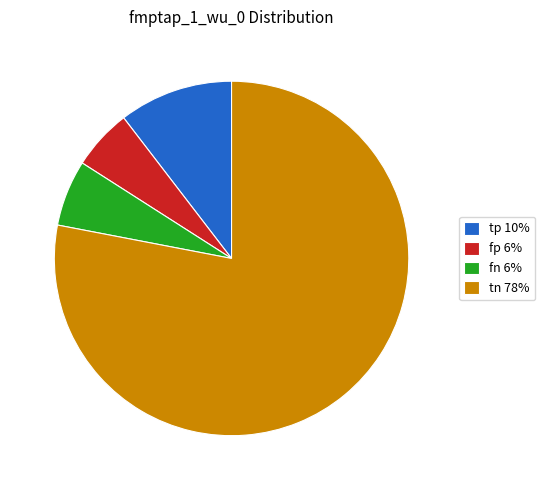

Is there a majority slice in this chart?

Yes